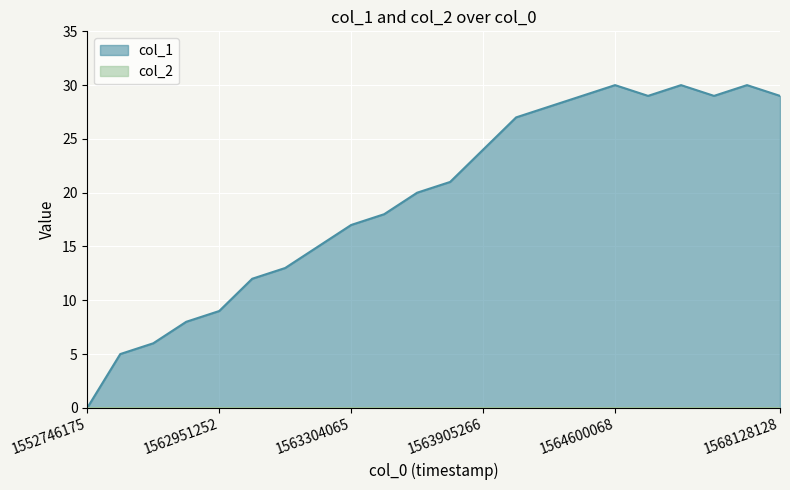

How many data points does each series have?

22